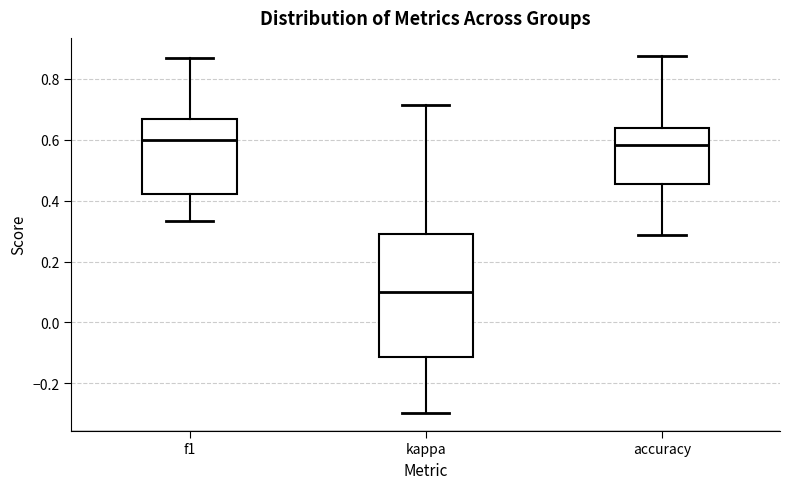

Reading left to right, read every box against the y-axis: the position of its median line, the range the box covers, and the ends of its whiskers. The values are not printed on the chart, so give them approximately, as read against the axis.

f1: median 0.60, box 0.42 to 0.66, whiskers 0.34 to 0.86
kappa: median 0.10, box -0.12 to 0.30, whiskers -0.30 to 0.72
accuracy: median 0.58, box 0.46 to 0.64, whiskers 0.28 to 0.88